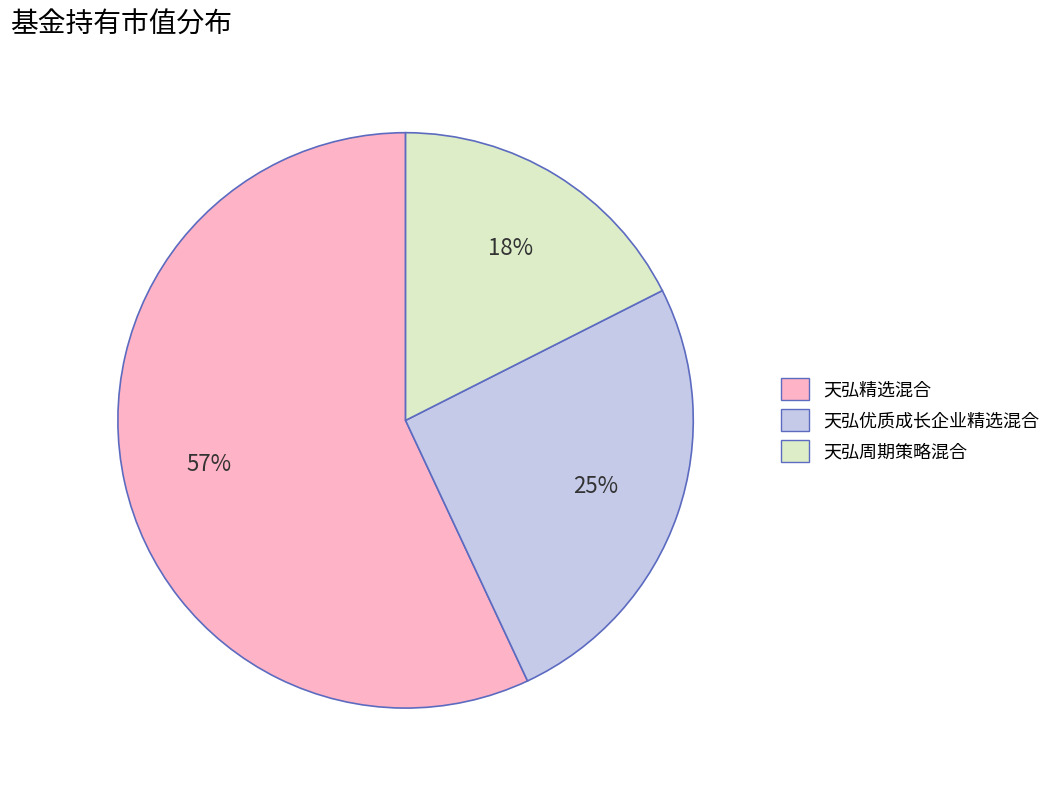

To the nearest percent, what is the combined percentage of 天弘周期策略混合 and 天弘精选混合?

75%